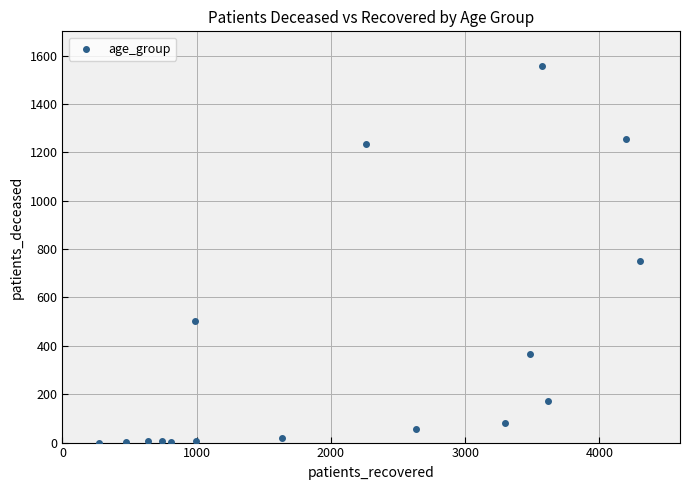

What is the range of Y values (max minus min)?

1555